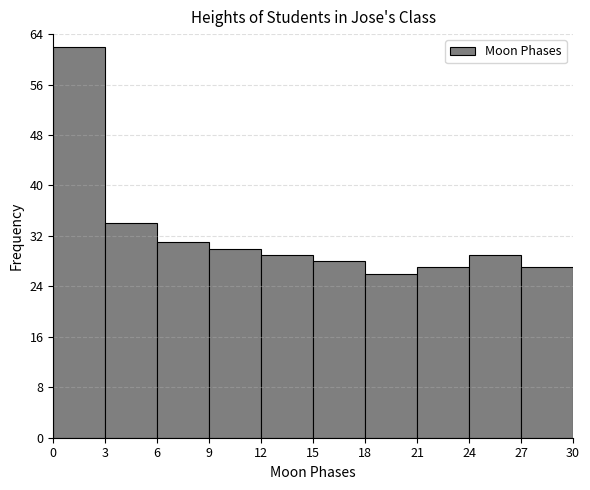

Reading left to right, transcribe this chart: for each bar, give the range it covers on the x-axis and its height. The values are not printed on the chart, so give them approximately, as read against the axis.

0 to 3: 62
3 to 6: 34
6 to 9: 31
9 to 12: 30
12 to 15: 29
15 to 18: 28
18 to 21: 26
21 to 24: 27
24 to 27: 29
27 to 30: 27